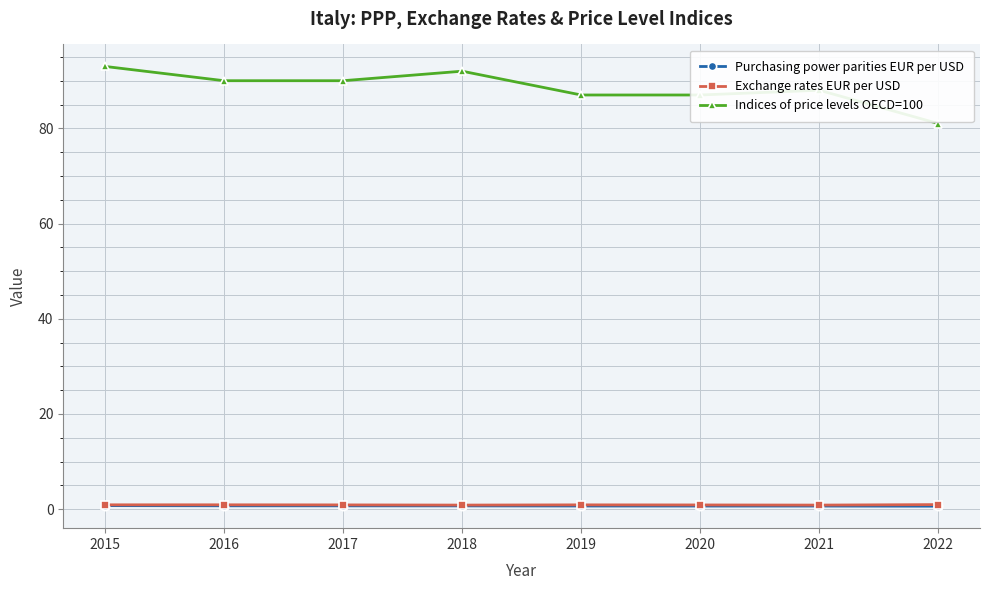

What is the difference between the second highest and second lowest values in the Purchasing power parities EUR per USD series?

0.1